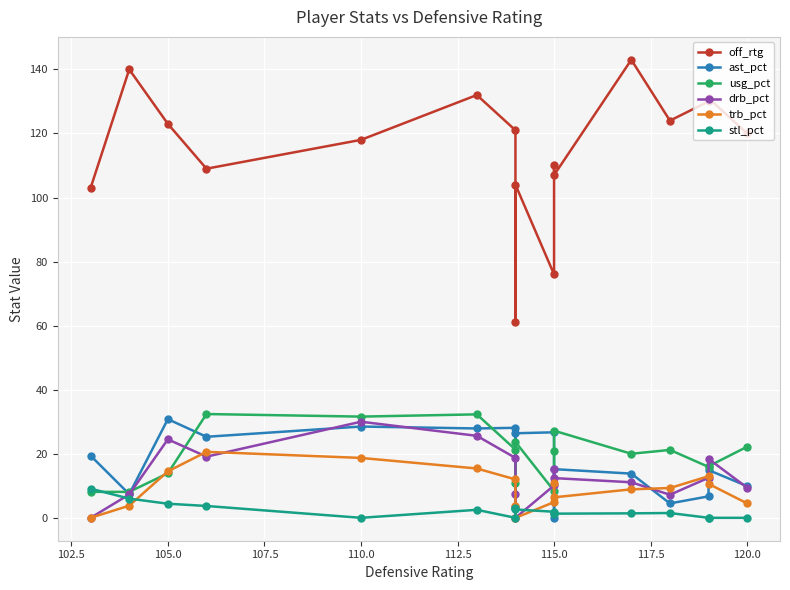

True or false: stl_pct has more than 0 points higher than both neighbors.

True